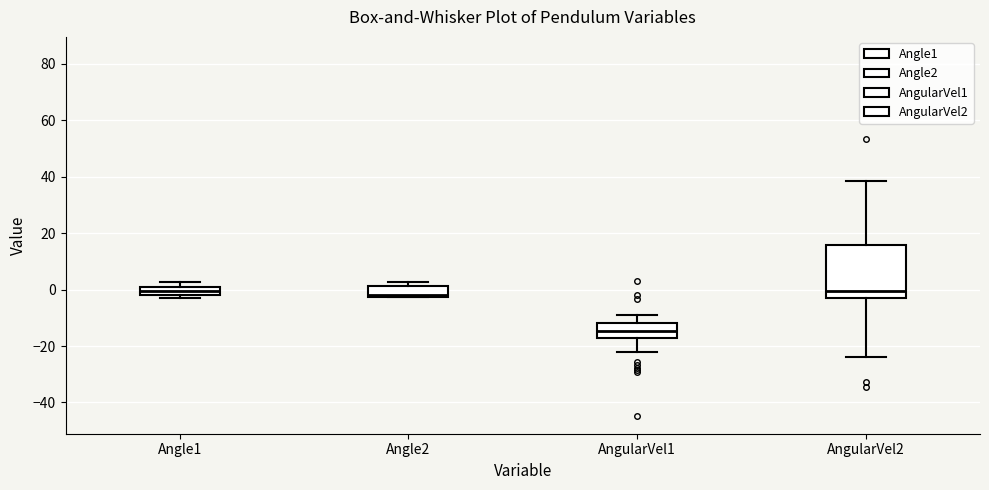

Where does the lower whisker of the box for AngularVel2 end on the y-axis? The values are not printed on the chart, so give them approximately, as read against the axis.

-24